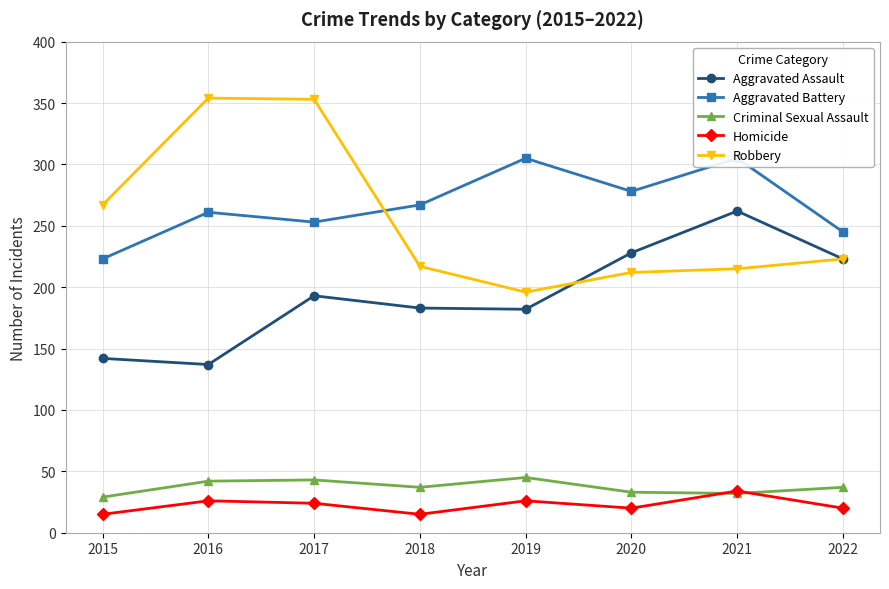

True or false: Homicide and Aggravated Battery intersect in this chart.

False